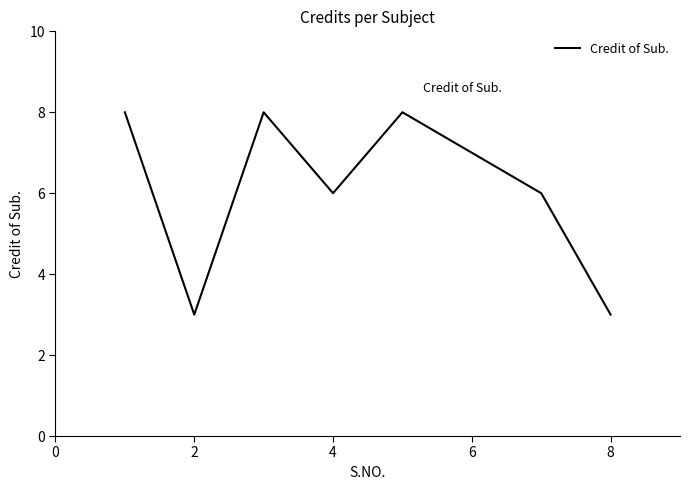

What is the difference between the maximum and second lowest values?

5